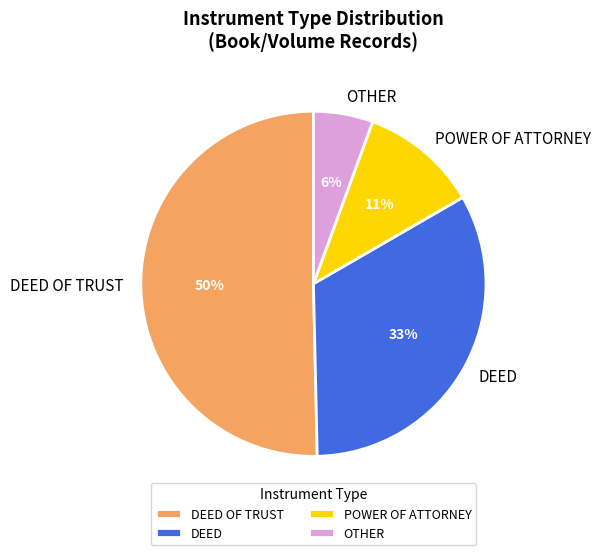

Which slice represents more than half of the pie?

DEED OF TRUST